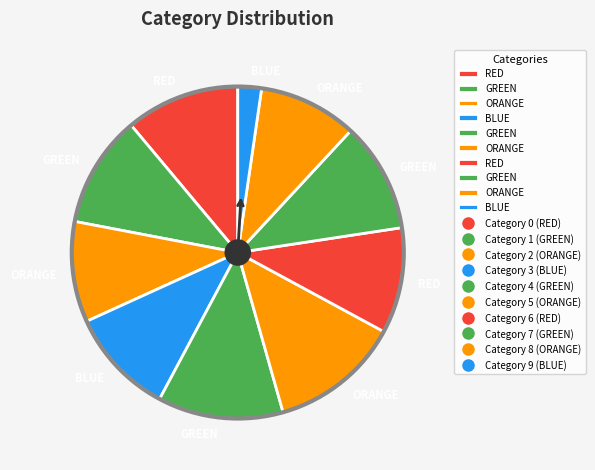

Count the number of slices in the pie.

10